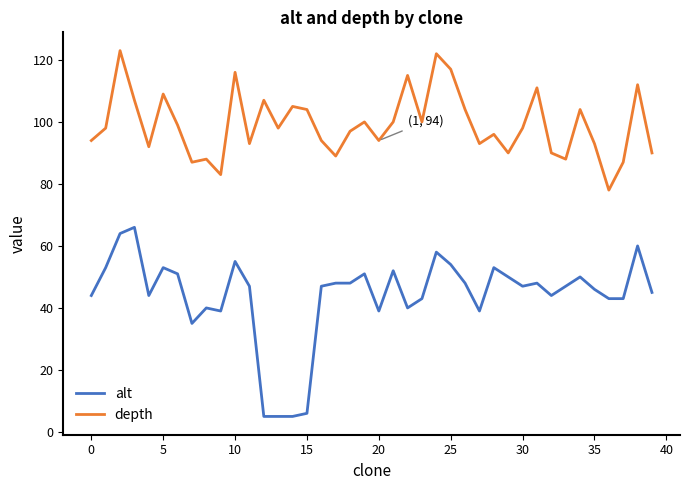

How many lines are shown in the chart?

2